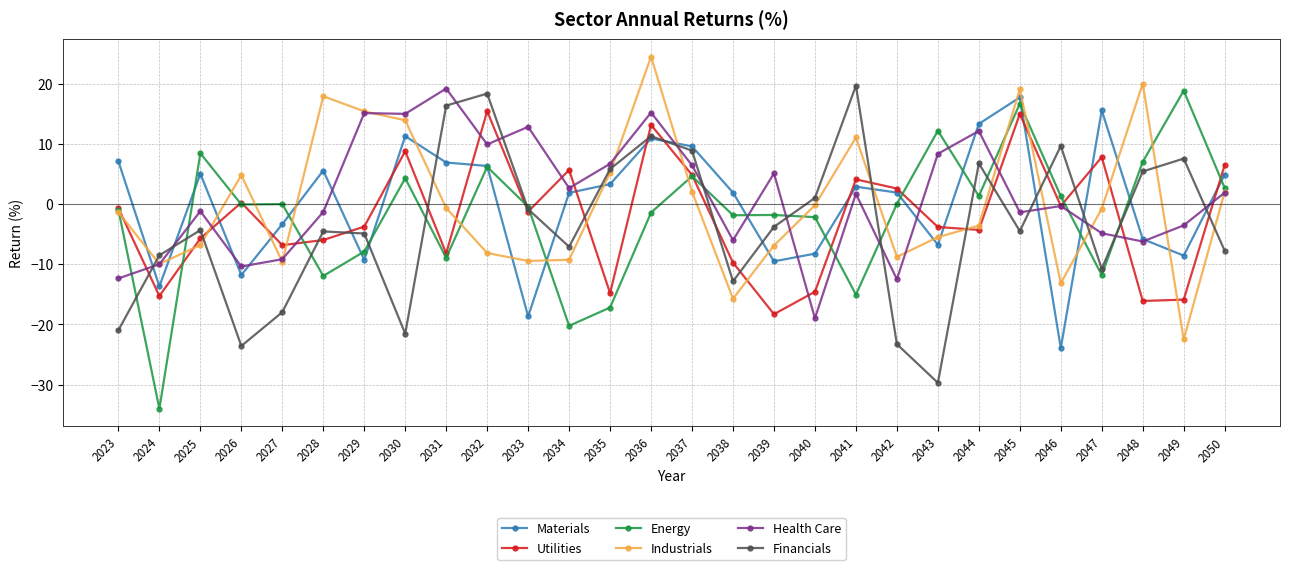

Which series changed the most between 2036 and 2047?

Industrials